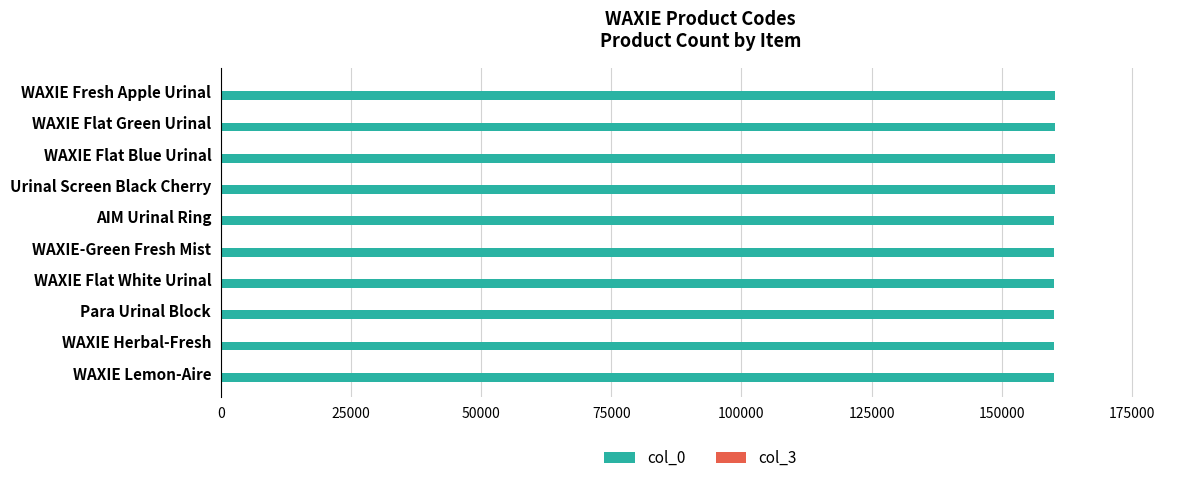

The value of col_0 at WAXIE-Green Fresh Mist is 160116. True or false?

True